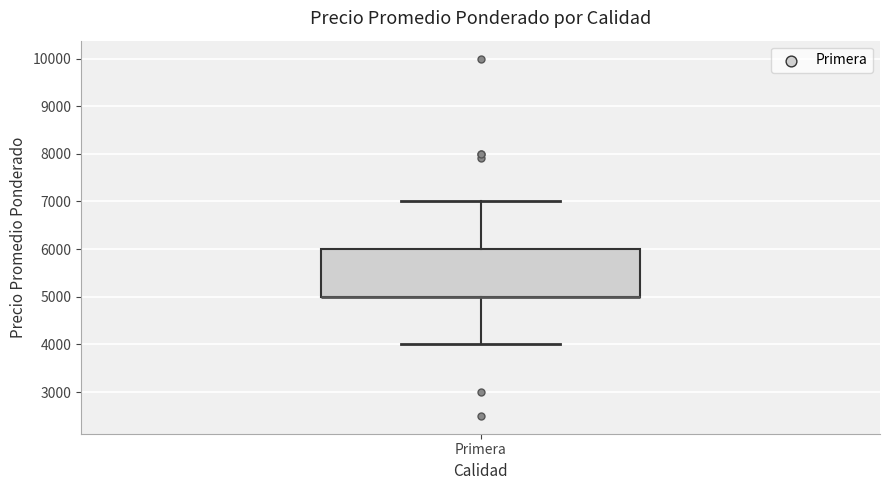

Transcribe this box plot: give where the median line is, the range the box spans, and where the two whiskers end, as read against the y-axis. The values are not printed on the chart, so give them approximately, as read against the axis.

median 5000 (drawn on the box's lower edge), box 5000 to 6000, whiskers 4000 to 7000